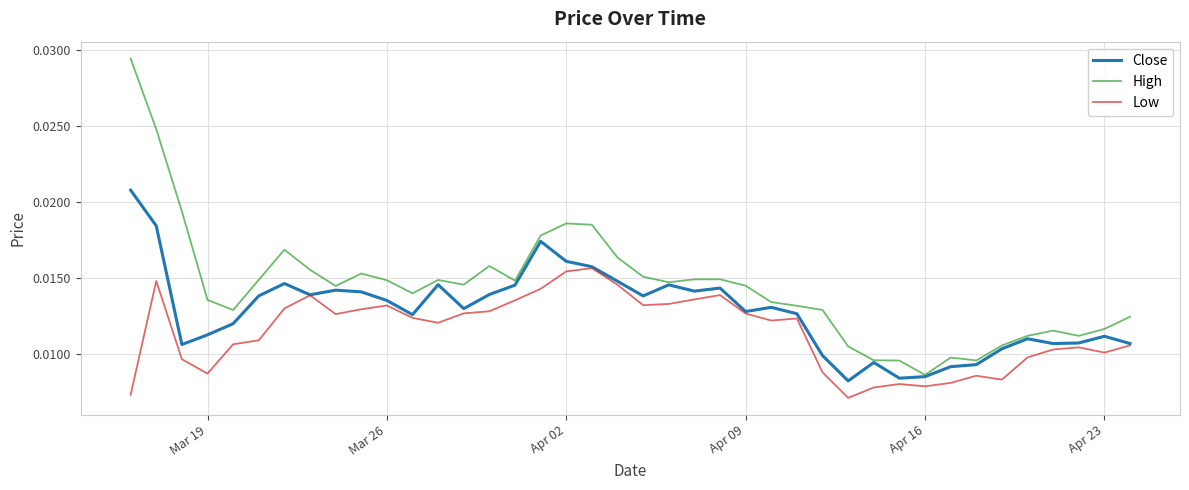

Which series has the largest total across all categories?

High